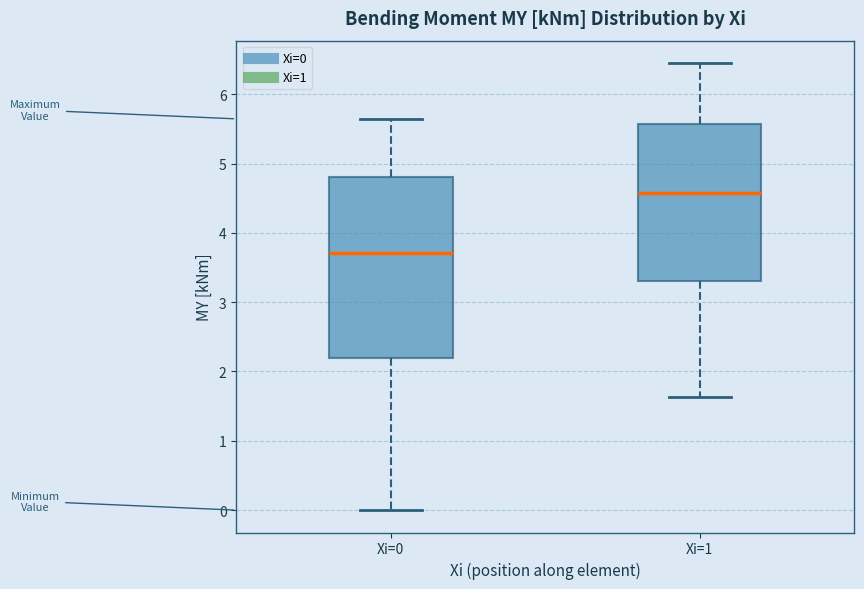

Which box's median line is the lowest?

Xi=0